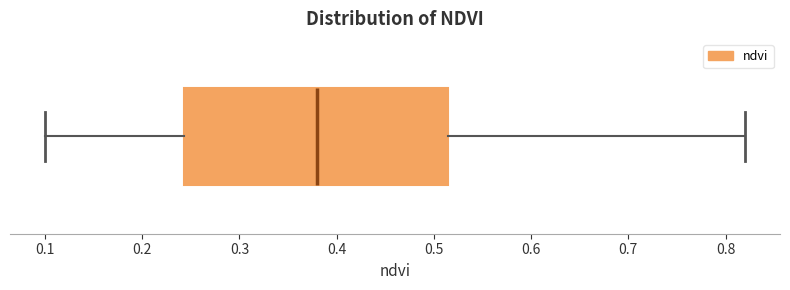

Where does the right whisker of the box end on the x-axis? The values are not printed on the chart, so give them approximately, as read against the axis.

0.82